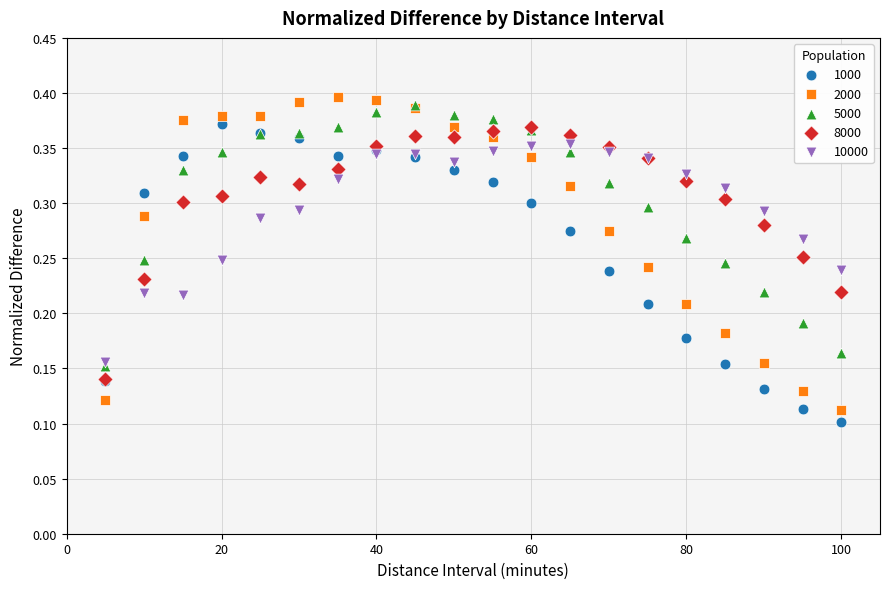

Which series has the widest spread of Y values?

2000